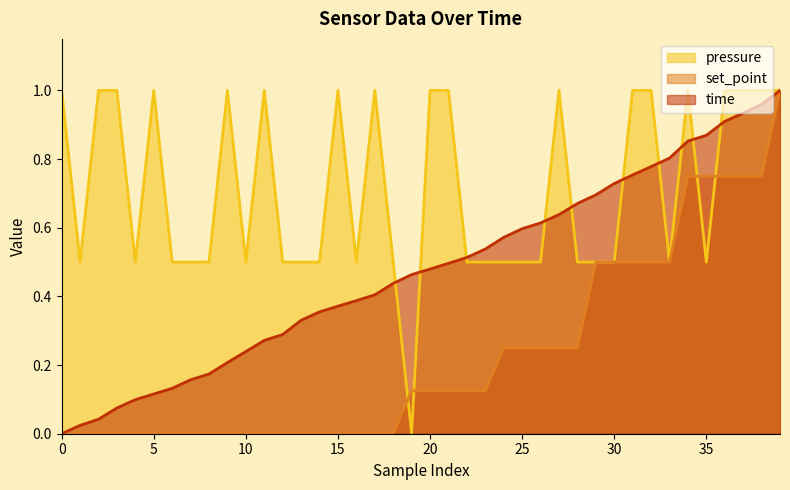

The value of pressure at 2 is 1.0. True or false?

True